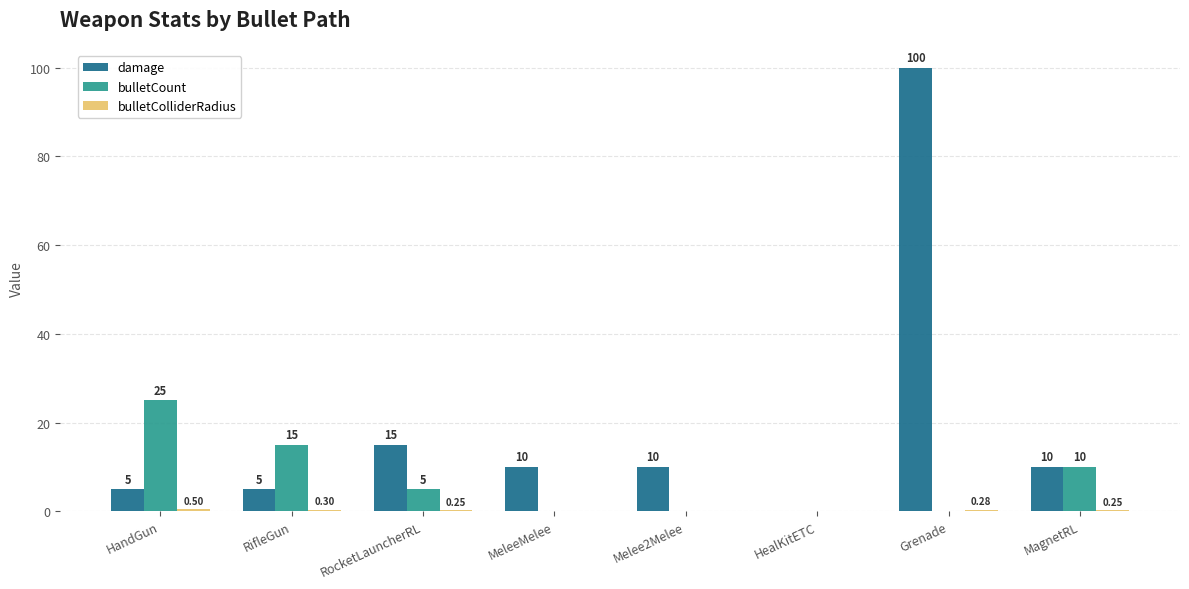

Which category has the highest value in the bulletCount series?

HandGun